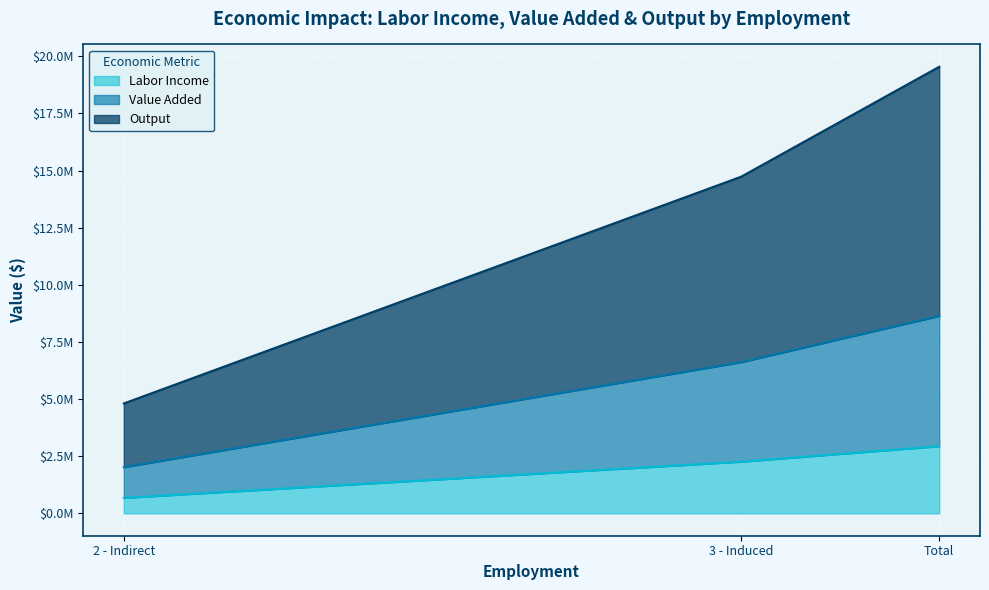

At which label does Labor Income reach its minimum?

2 - Indirect